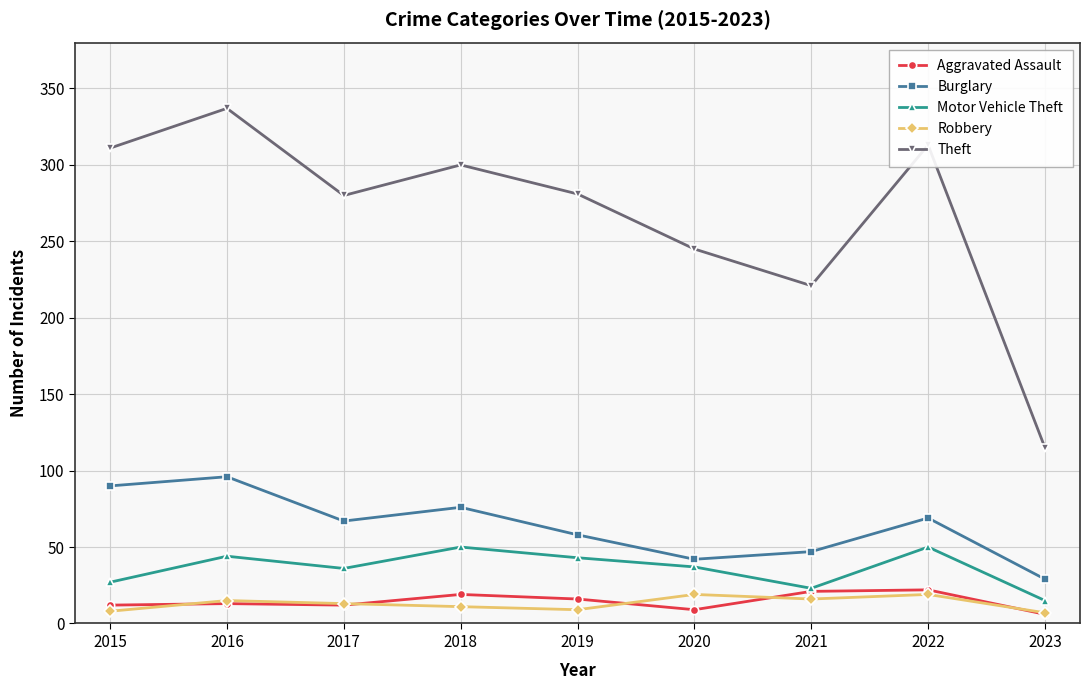

True or false: Theft and Motor Vehicle Theft intersect in this chart.

False